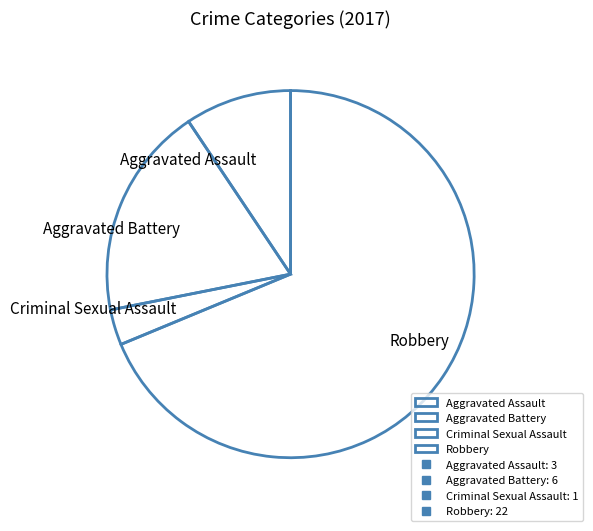

Combined, do Aggravated Assault and Robbery account for over 50%?

Yes